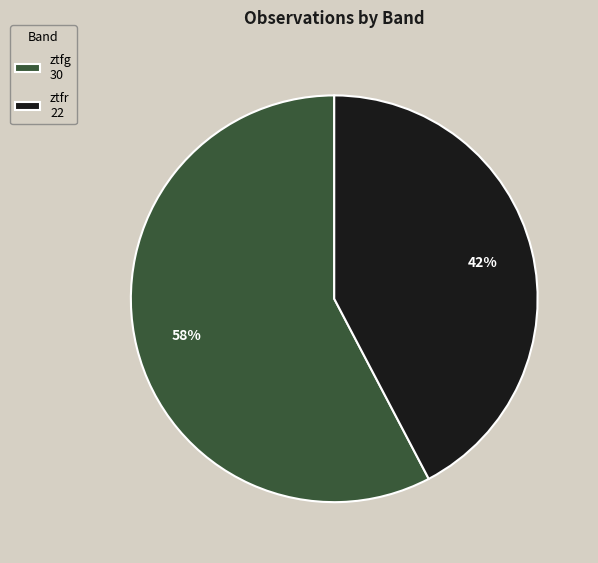

Combined, do ztfg 30 and ztfr 22 account for over 50%?

Yes